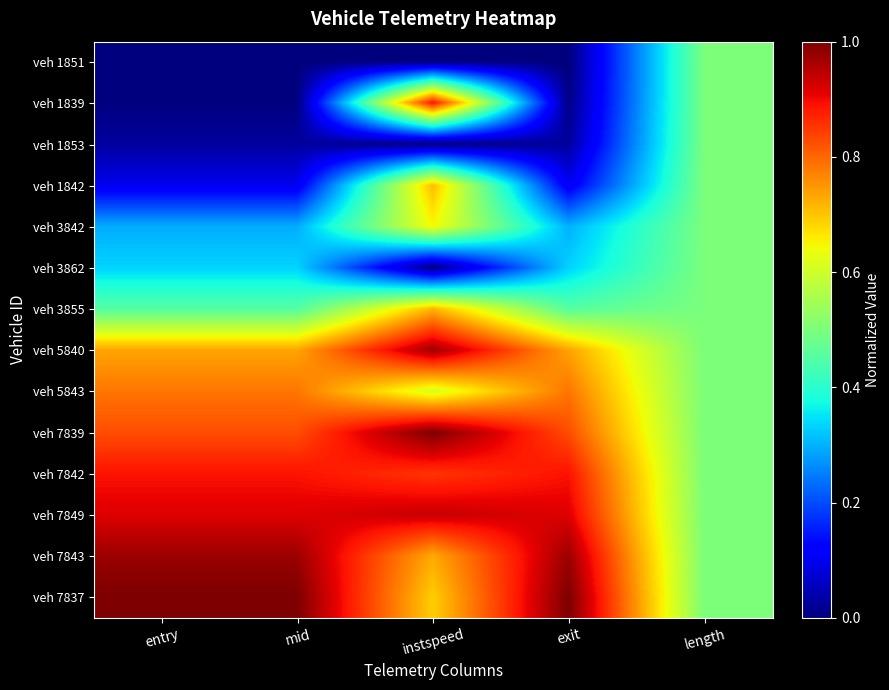

Reading left to right, what are all the values shown in this chart?

veh 1851: entry=0.0	mid=0.0	instspeed=0.0	exit=0.0	length=0.5
veh 1839: entry=0.0	mid=0.0	instspeed=0.9	exit=0.0	length=0.5
veh 1853: entry=0.0	mid=0.0	instspeed=0.0	exit=0.0	length=0.5
veh 1842: entry=0.1	mid=0.1	instspeed=0.7	exit=0.1	length=0.5
veh 3842: entry=0.3	mid=0.3	instspeed=0.6	exit=0.3	length=0.5
veh 3862: entry=0.3	mid=0.3	instspeed=0.0	exit=0.3	length=0.5
veh 3855: entry=0.5	mid=0.5	instspeed=0.7	exit=0.5	length=0.5
veh 5840: entry=0.7	mid=0.7	instspeed=1.0	exit=0.7	length=0.5
veh 5843: entry=0.8	mid=0.8	instspeed=0.6	exit=0.8	length=0.5
veh 7839: entry=0.8	mid=0.8	instspeed=1.0	exit=0.8	length=0.5
veh 7842: entry=0.9	mid=0.9	instspeed=0.9	exit=0.9	length=0.5
veh 7849: entry=0.9	mid=0.9	instspeed=0.9	exit=0.9	length=0.5
veh 7843: entry=1.0	mid=1.0	instspeed=0.7	exit=1.0	length=0.5
veh 7837: entry=1.0	mid=1.0	instspeed=0.7	exit=1.0	length=0.5